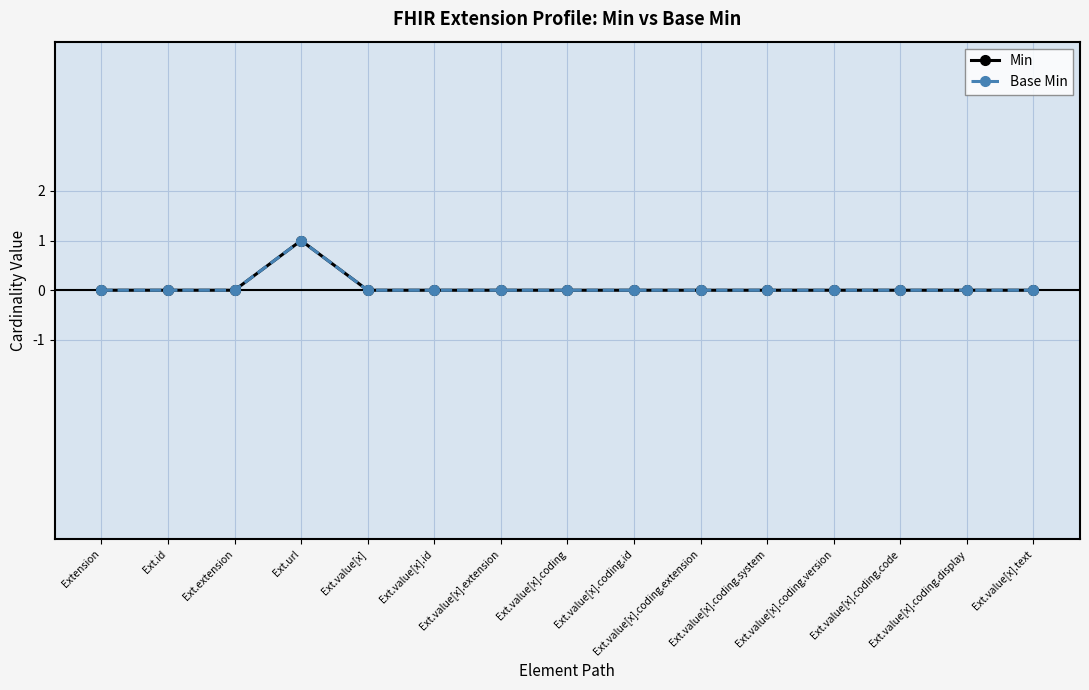

How many interior local peaks does the Min series have?

1